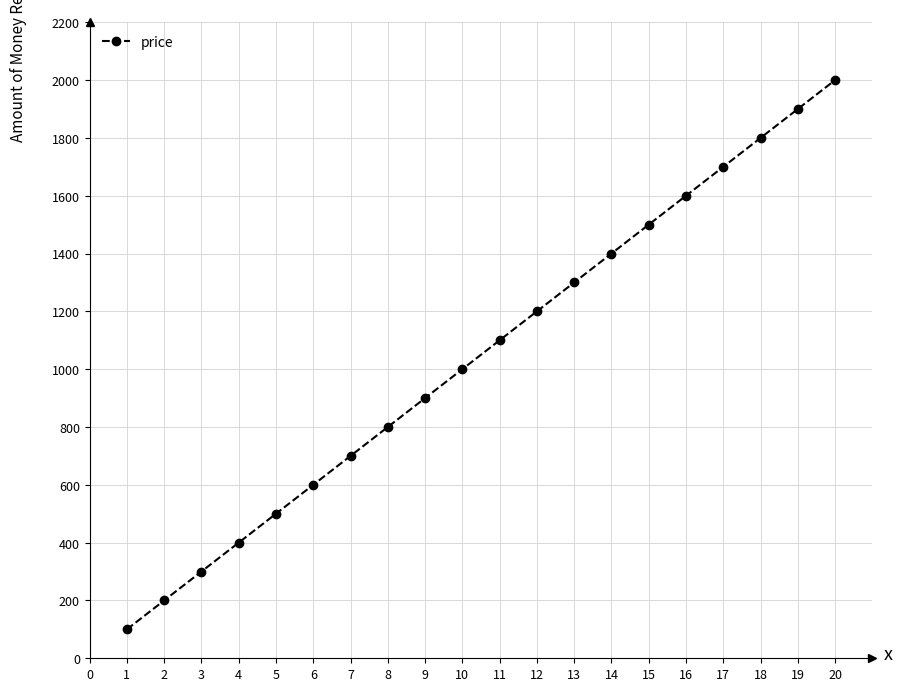

What is the sum of all values?

21000